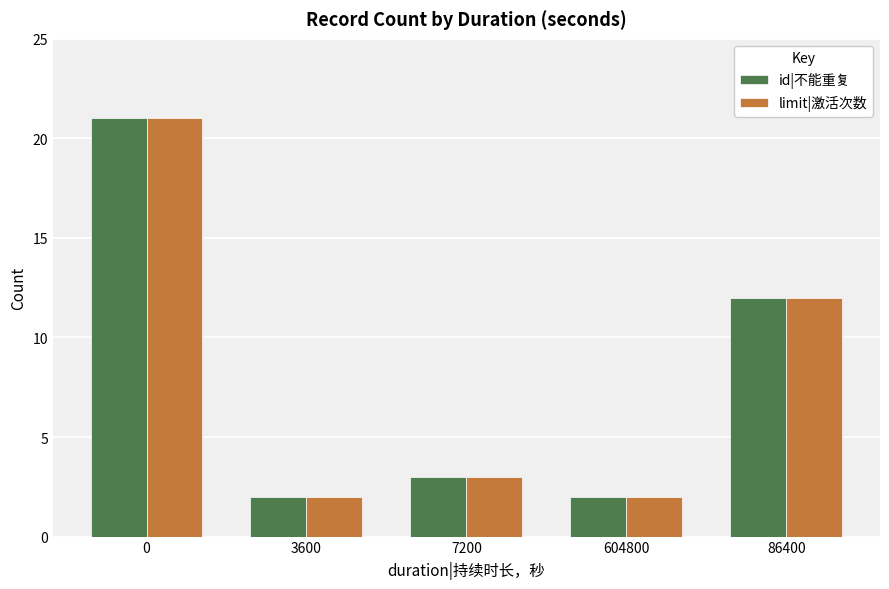

How many series are shown in this chart?

2